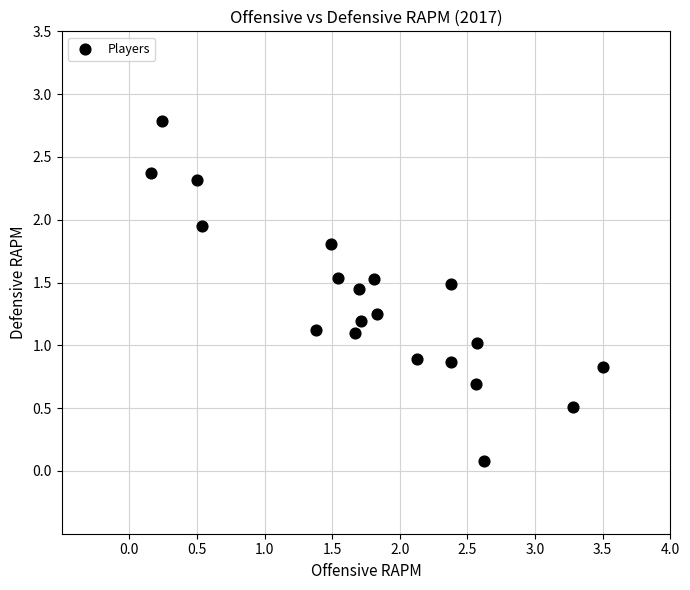

What is the range of X values (max minus min)?

3.3